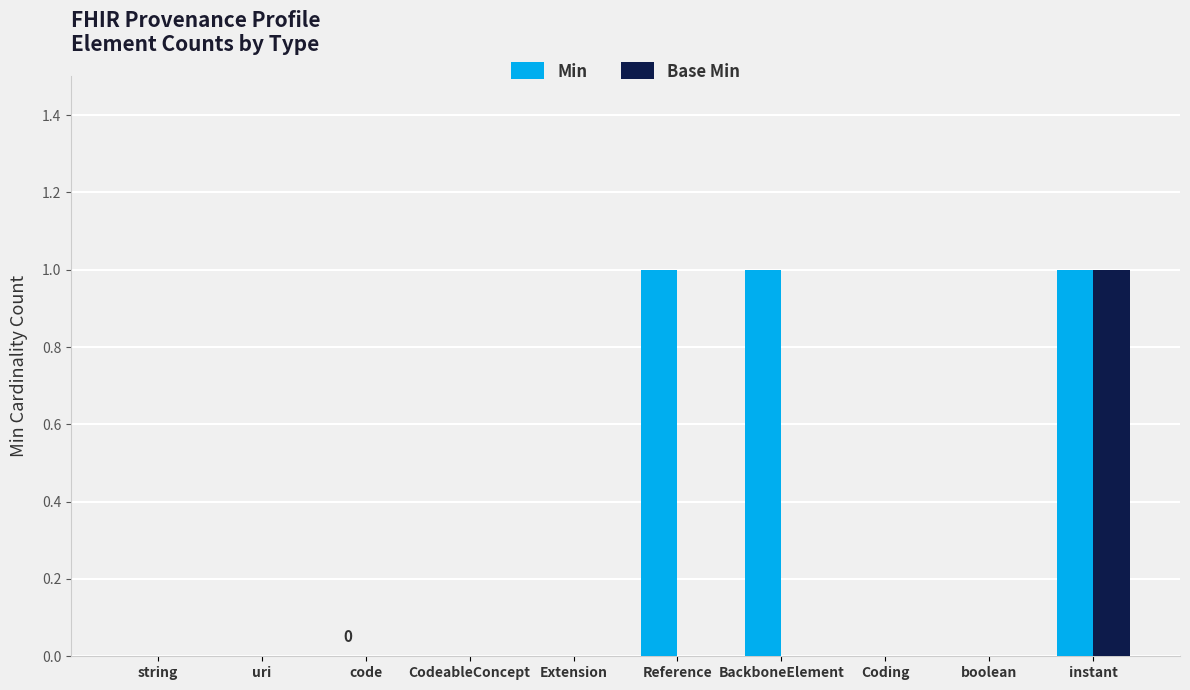

Which series has the largest total across all categories?

Min